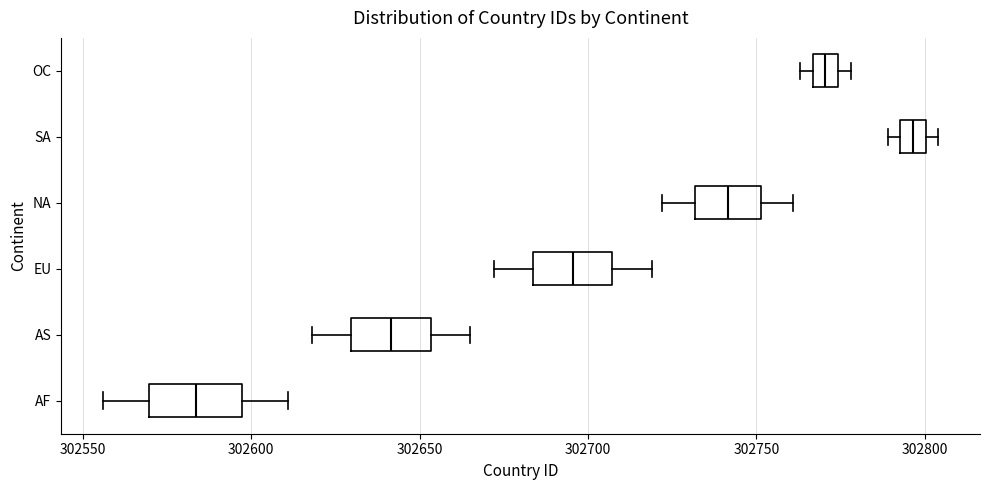

Where is the right edge of the box for SA on the x-axis? The values are not printed on the chart, so give them approximately, as read against the axis.

302800